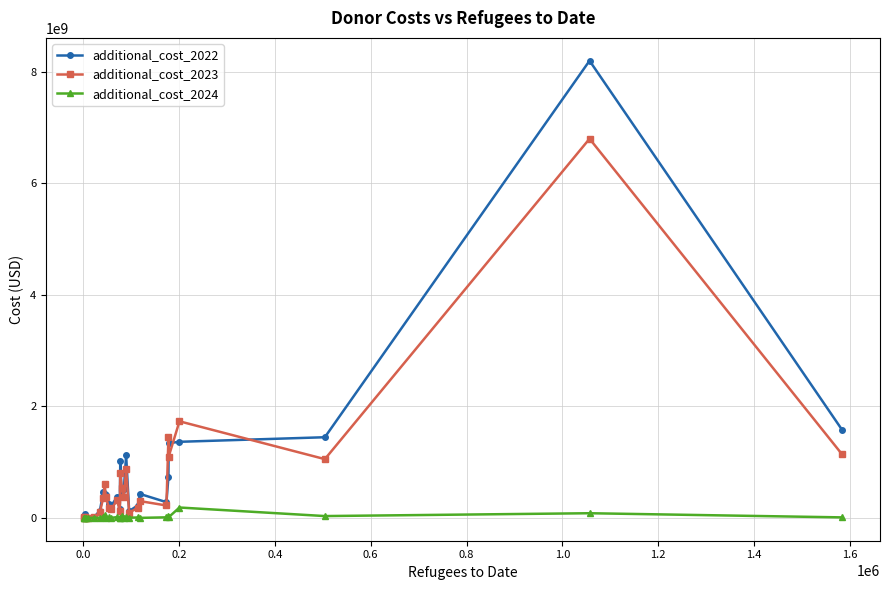

Which series has the largest range (max minus min)?

additional_cost_2022